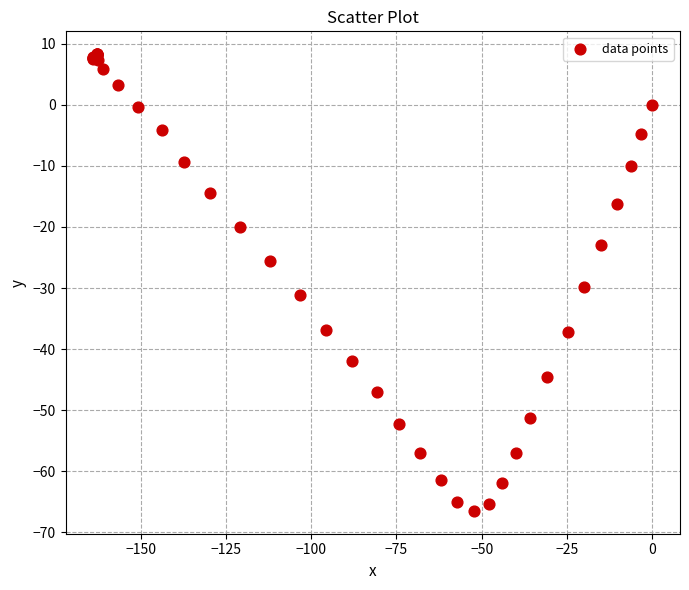

What Y value in the scatter plot is closest to -29?

-29.9